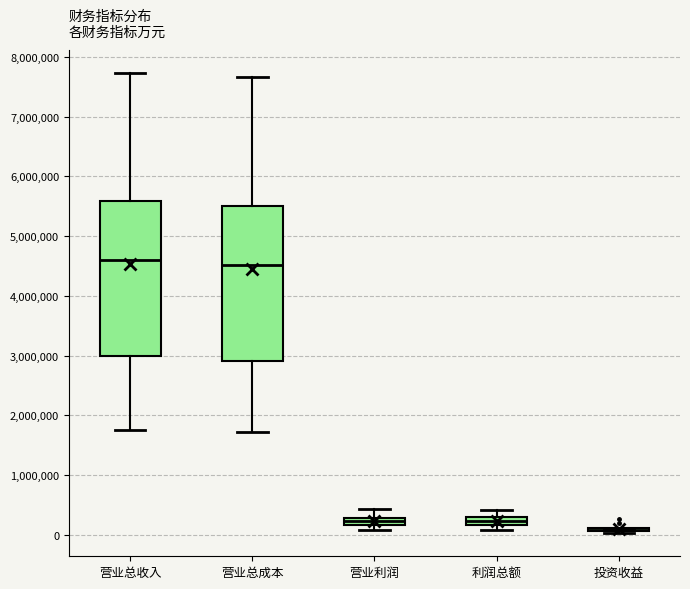

Where is the upper edge of the box for 营业总成本 on the y-axis? The values are not printed on the chart, so give them approximately, as read against the axis.

5500000